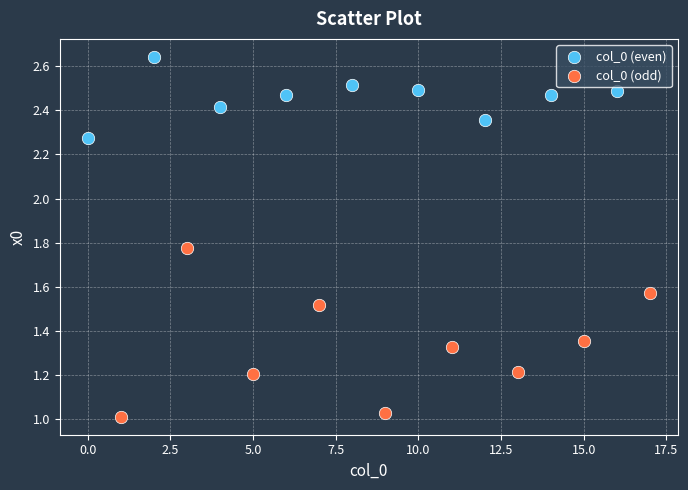

Which series has the largest Y range (max minus min)?

col_0 (odd)